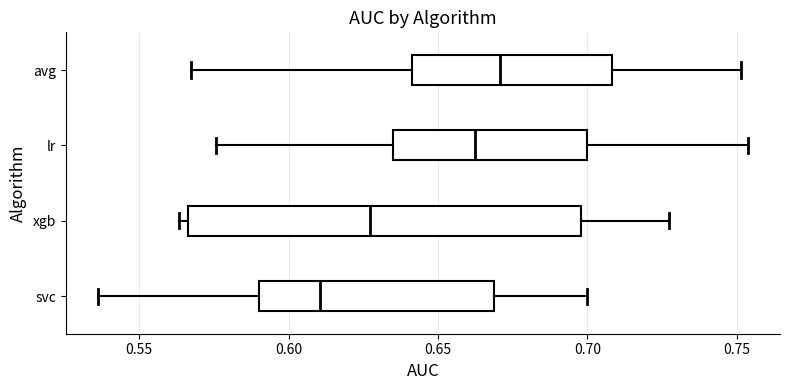

Which box has the furthest to the right median line?

avg